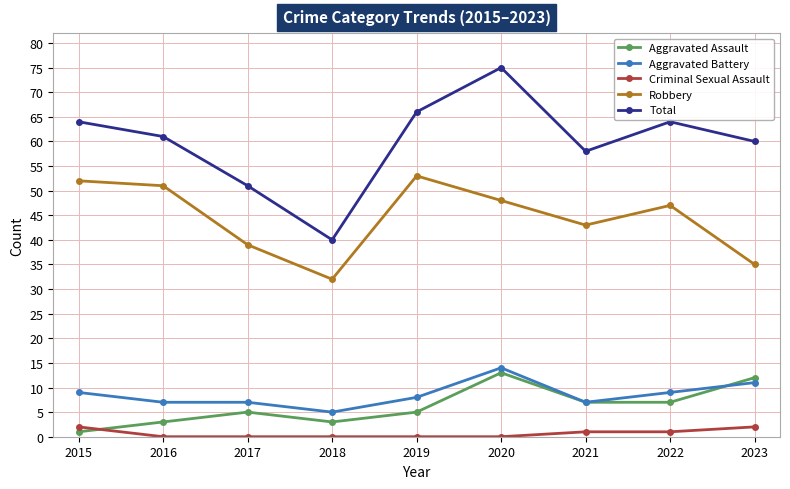

What is the difference between the Aggravated Assault values at 2021 and 2020?

6